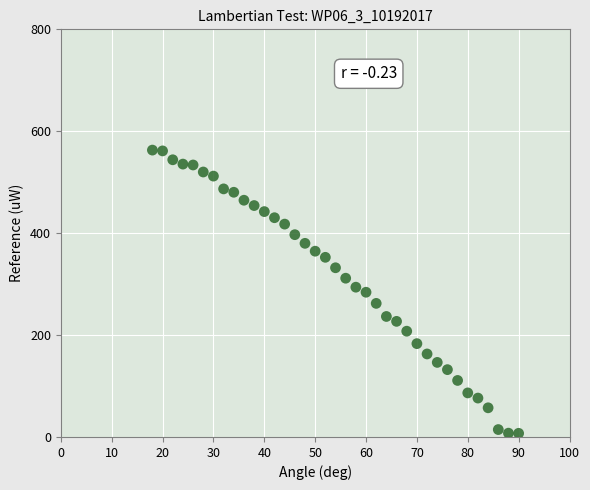

What is the range of Y values (max minus min)?

555.8